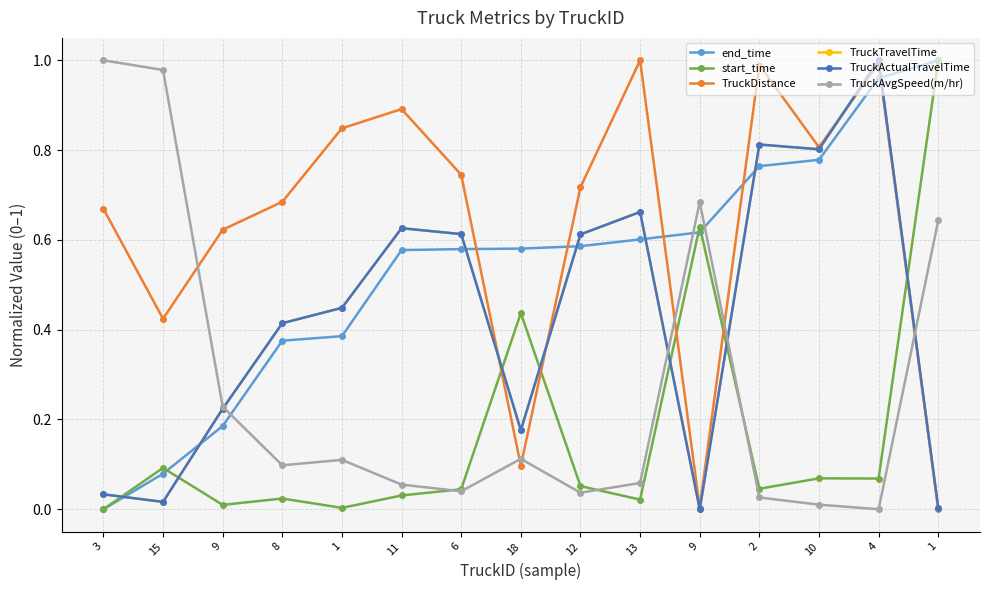

Does the chart have visible grid lines?

Yes